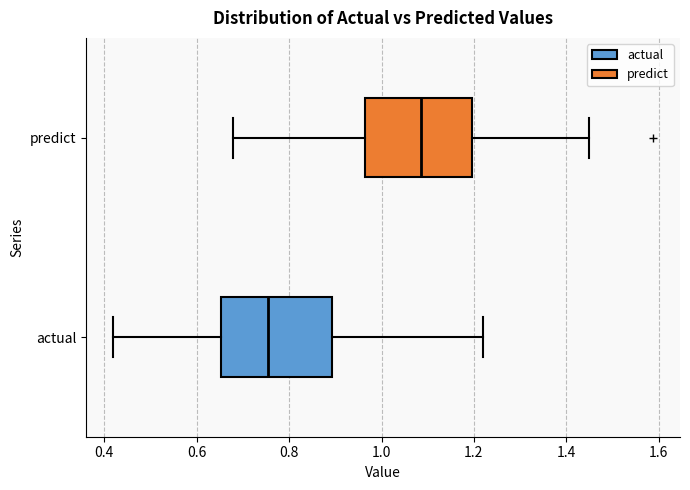

Reading bottom to top, read every box against the x-axis: the position of its median line, the range the box covers, and the ends of its whiskers. The values are not printed on the chart, so give them approximately, as read against the axis.

actual: median 0.76, box 0.66 to 0.90, whiskers 0.42 to 1.22
predict: median 1.08, box 0.96 to 1.20, whiskers 0.68 to 1.44